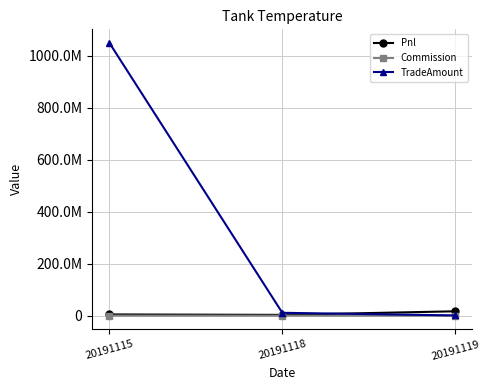

The value of Pnl at 20191115 is 4648950.2. True or false?

True